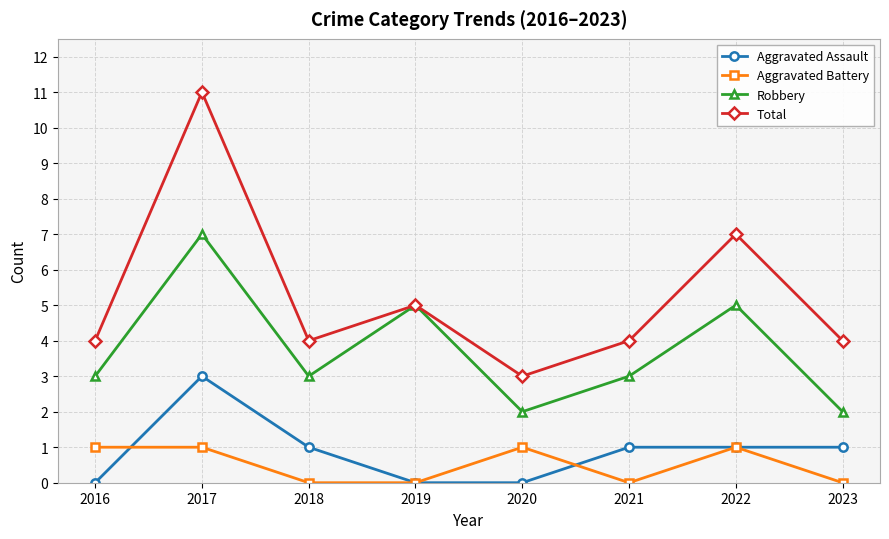

At 2017, list the series in order from largest to smallest.

Total, Robbery, Aggravated Assault, Aggravated Battery